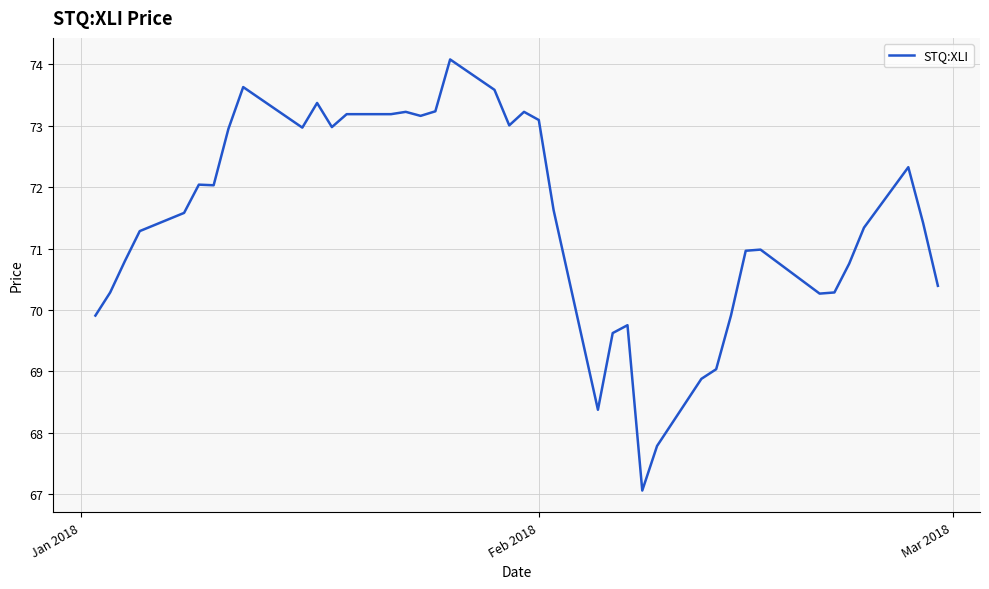

Does the chart display data point markers on the line(s)?

No